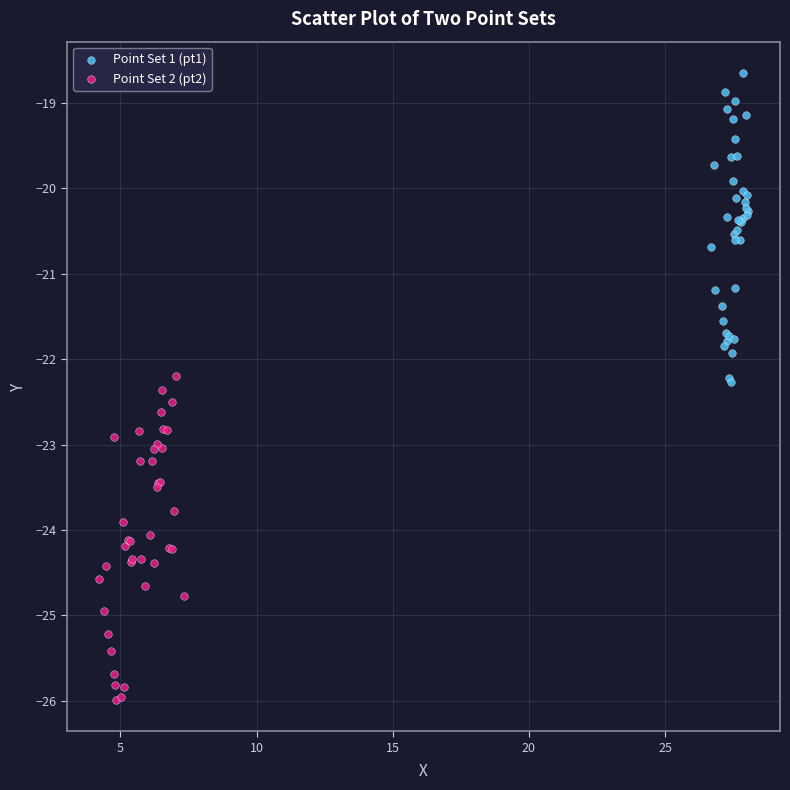

Which series reaches the maximum Y coordinate?

Point Set 1 (pt1)